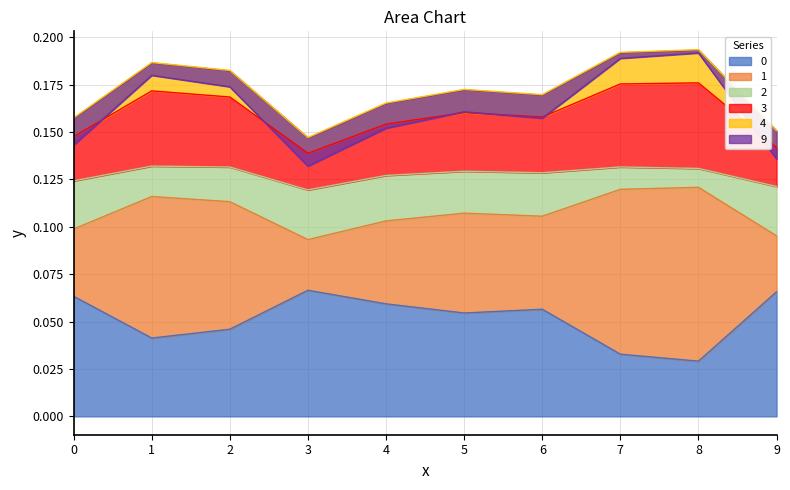

Is it true that 0 equals 0.1 at 1?

False